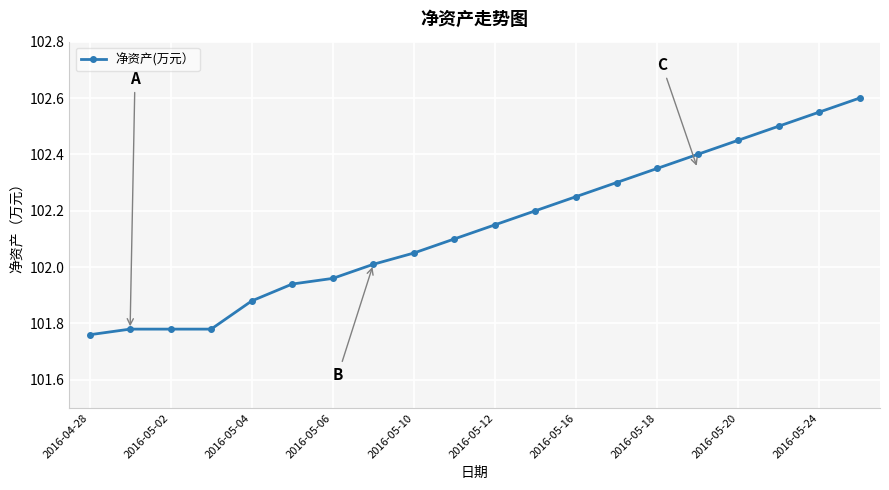

What is the difference between the second highest and second lowest values?

0.8